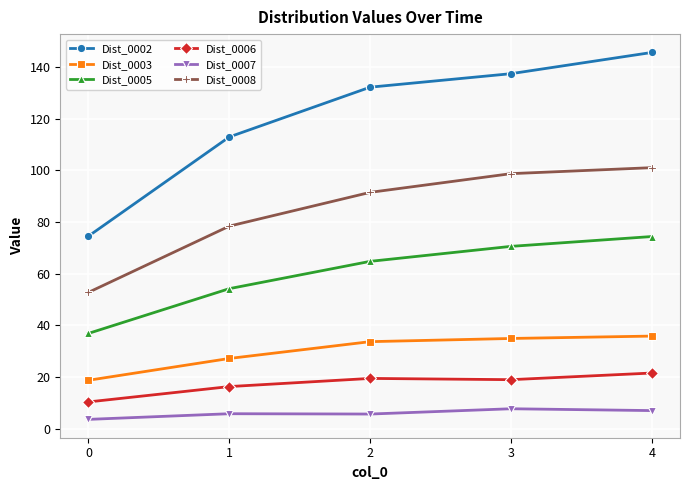

The Dist_0005 series shows 70.5 at 3. True or false?

True